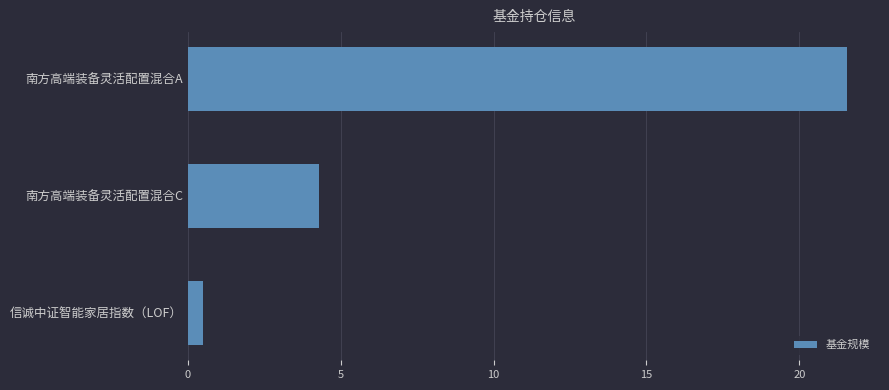

Where is the data nearest to the value 11?

南方高端装备灵活配置混合C